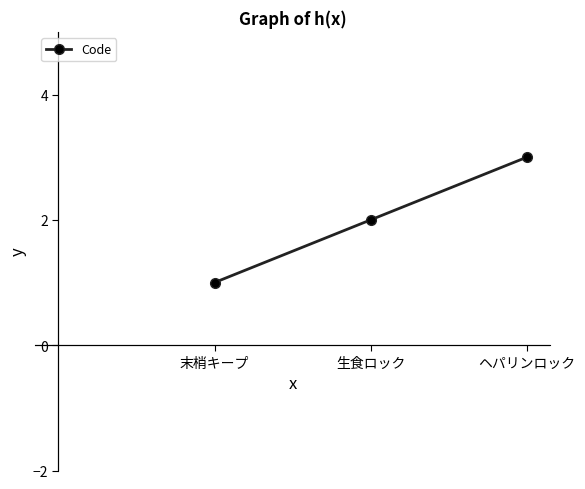

What is the label of the 1st point from the left?

末梢キープ